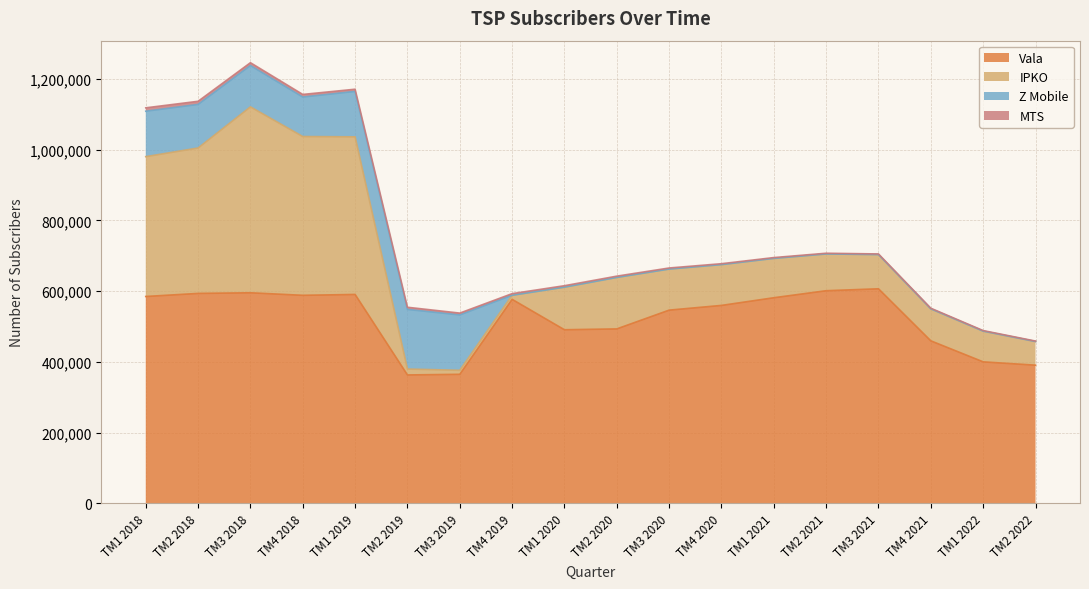

Reading left to right, extract all data points from this chart.

Vala: 585005	593715	595533	588345	590802	363125	364888	576922	490935	493338	546418	559765	581468	601326	606809	459564	400119	390747
IPKO: 395558	411321	525821	449085	445763	16686	11319	11580	120493	145623	116229	115465	111402	104070	96750	90617	87010	66949
Z Mobile: 128513	123272	116953	111761	128492	168678	156678	0	0	0	0	0	0	0	0	0	0	0
MTS: 9566	8846	8004	7348	6230	6069	5169	4572	4090	3585	2976	2539	2220	1968	1773	1589	1434	1211